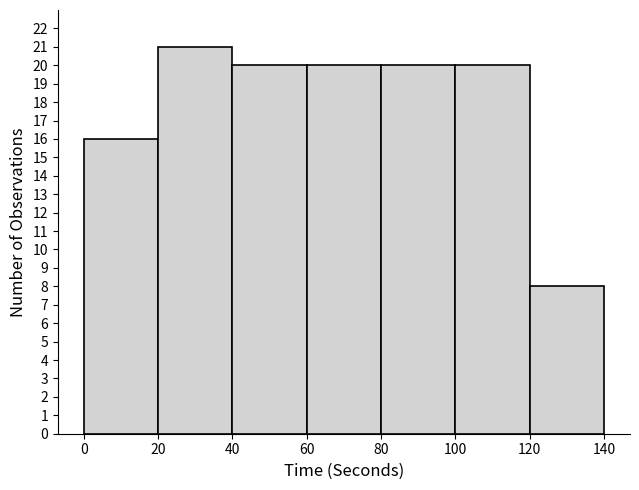

Reading left to right, list every bar in this chart as the range it spans on the x-axis followed by its height. The values are not printed on the chart, so give them approximately, as read against the axis.

0 to 20: 16
20 to 40: 21
40 to 60: 20
60 to 80: 20
80 to 100: 20
100 to 120: 20
120 to 140: 8